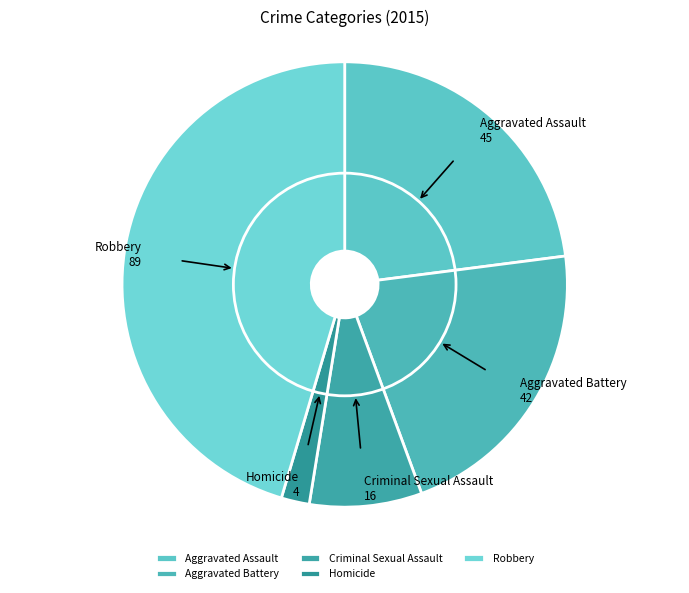

Rank the categories by value from highest to lowest.

Robbery, Aggravated Assault, Aggravated Battery, Criminal Sexual Assault, Homicide